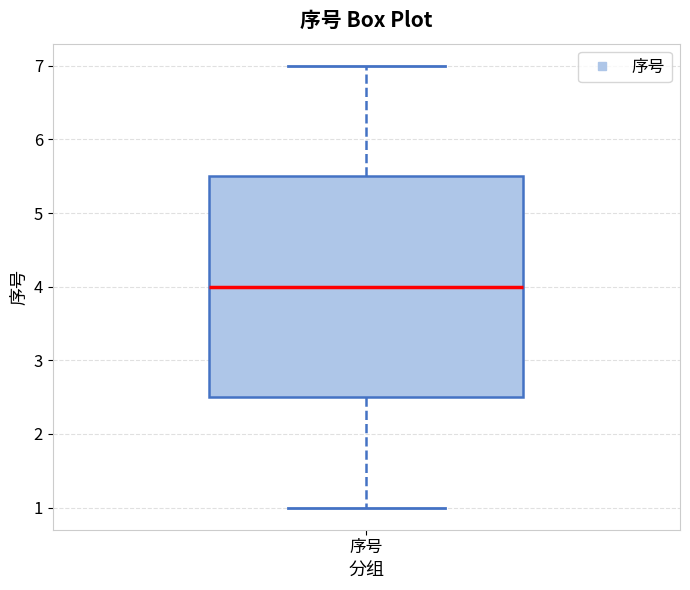

Read this box plot against the y-axis: the position of the median line, the range covered by the box, and the ends of both whiskers. The values are not printed on the chart, so give them approximately, as read against the axis.

median 4.0, box 2.5 to 5.5, whiskers 1.0 to 7.0